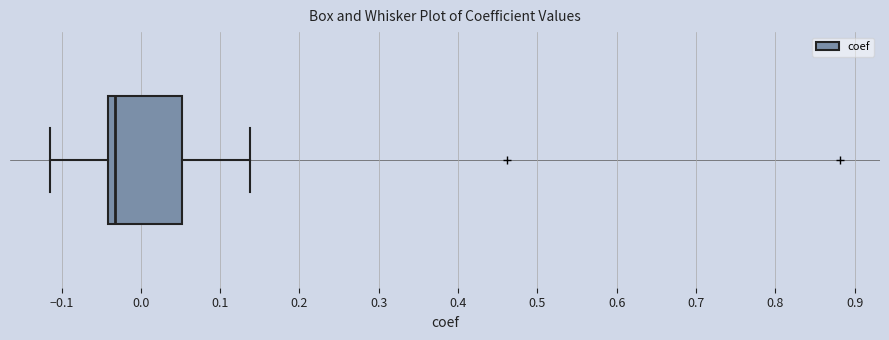

Read this box plot against the x-axis: the position of the median line, the range covered by the box, and the ends of both whiskers. The values are not printed on the chart, so give them approximately, as read against the axis.

median -0.03, box -0.04 to 0.05, whiskers -0.12 to 0.14